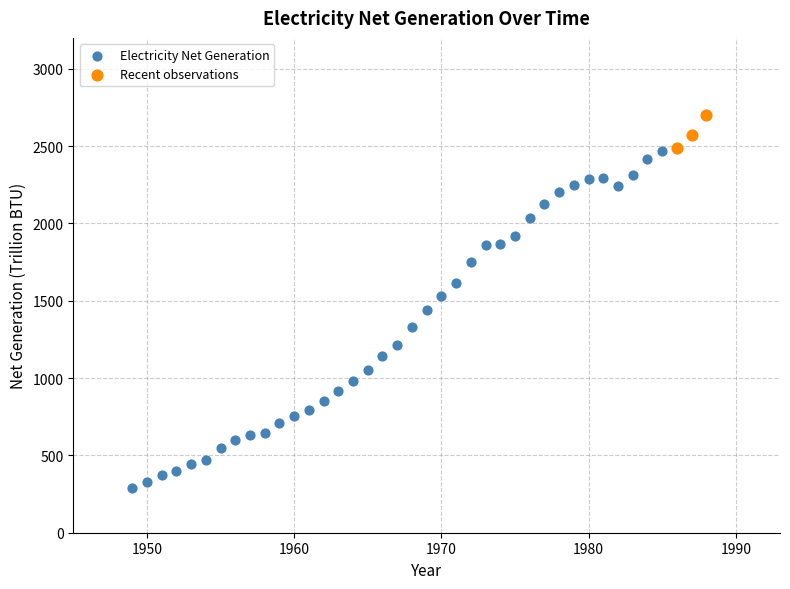

Which series reaches the minimum Y coordinate?

Electricity Net Generation